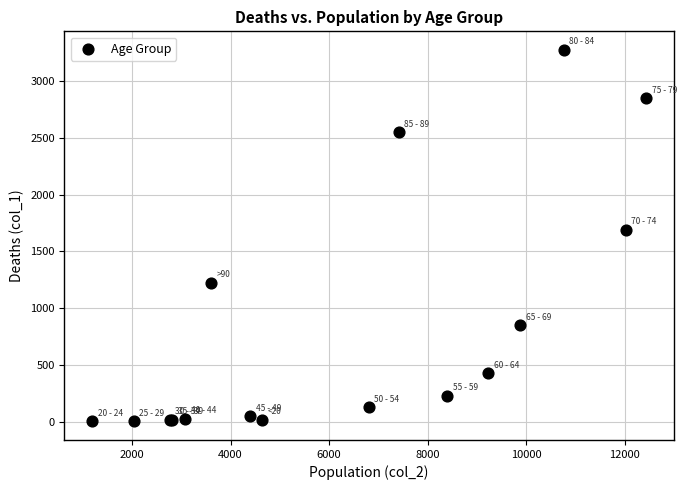

What Y value in the scatter plot is closest to 1638?

1690